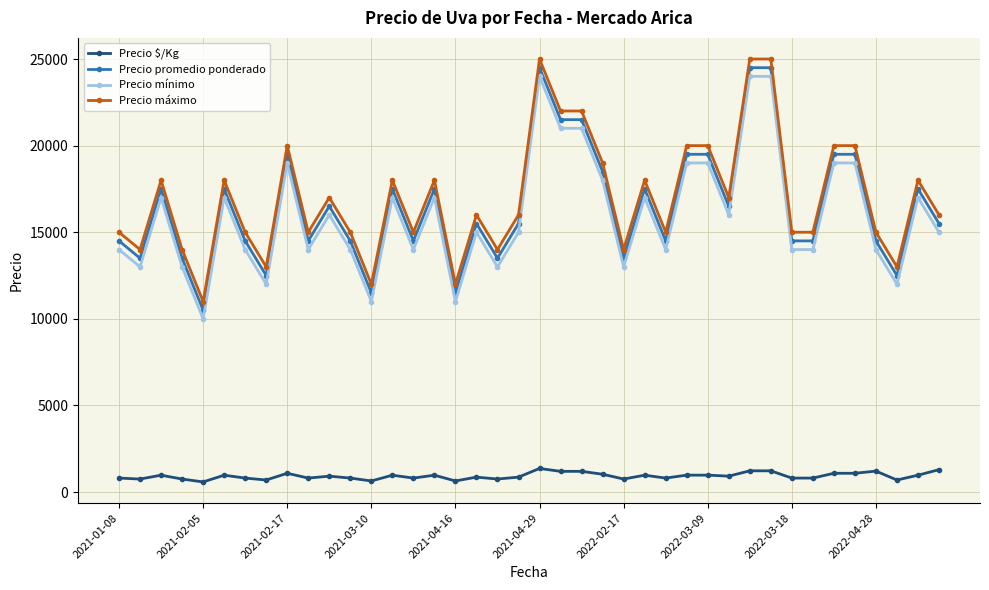

At how many categories does at least one series exceed 4588?

40